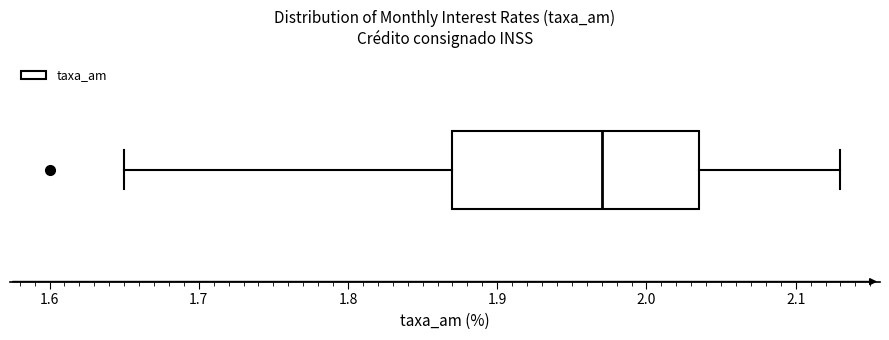

Where does the median line of the box sit on the x-axis? The values are not printed on the chart, so give them approximately, as read against the axis.

1.97